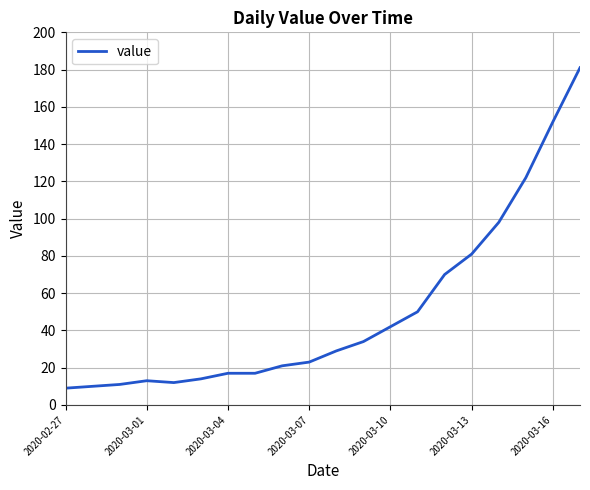

Is this an area chart (filled region under the line)?

No